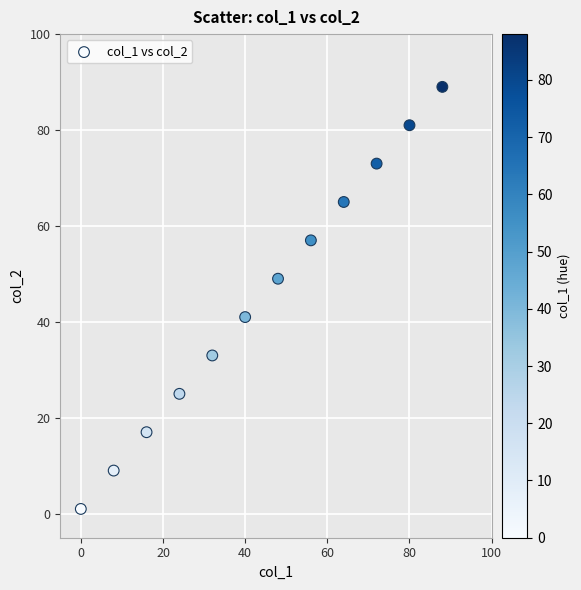

What is the average Y value?

45